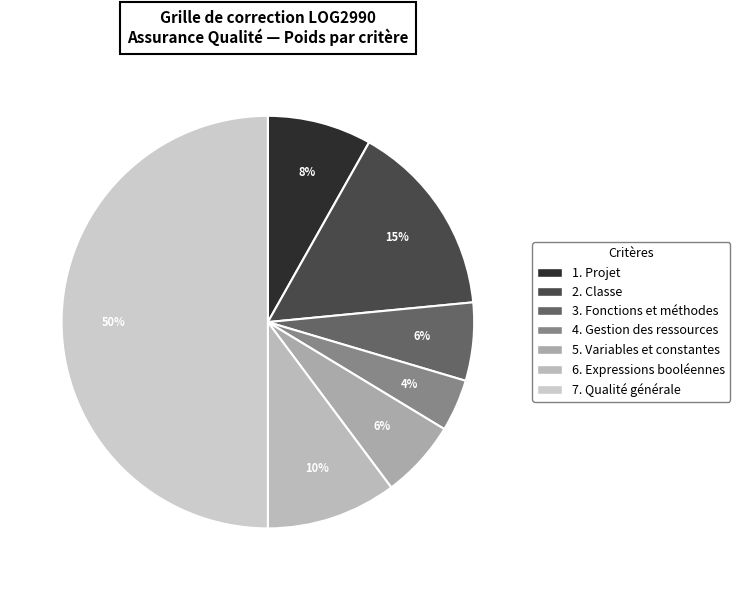

Count the number of slices in the pie.

7